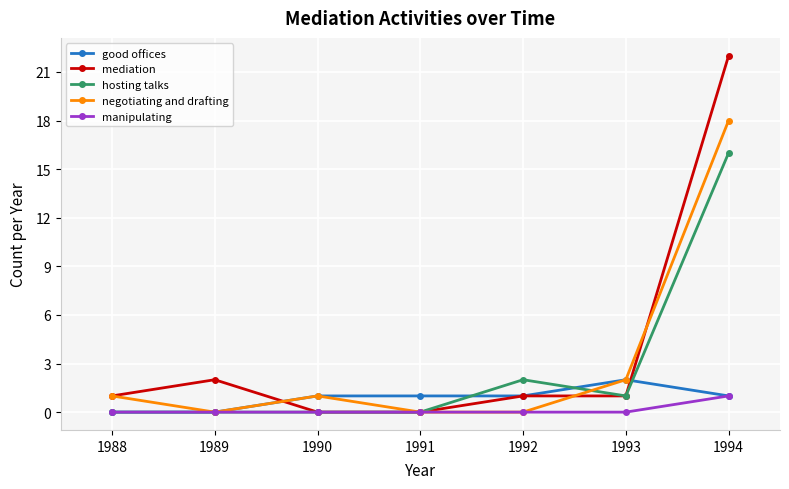

True or false: hosting talks and good offices intersect in this chart.

True